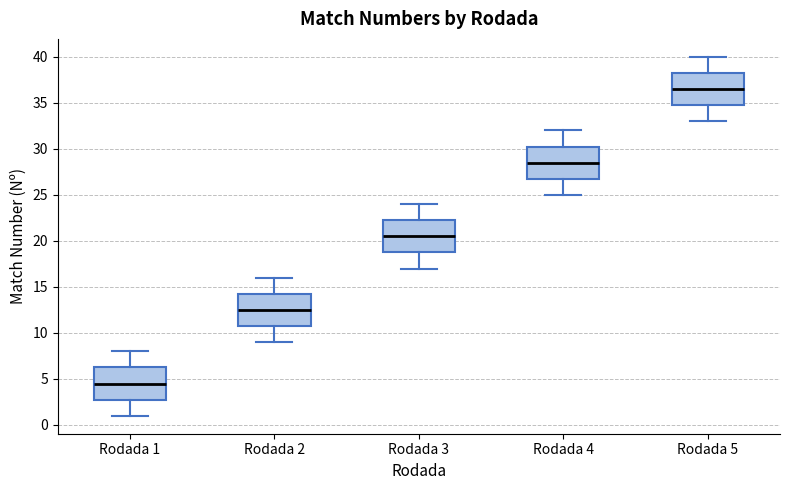

Reading left to right, read every box against the y-axis: the position of its median line, the range the box covers, and the ends of its whiskers. The values are not printed on the chart, so give them approximately, as read against the axis.

Rodada 1: median 4.5, box 3.0 to 6.5, whiskers 1.0 to 8.0
Rodada 2: median 12.5, box 11.0 to 14.5, whiskers 9.0 to 16.0
Rodada 3: median 20.5, box 19.0 to 22.5, whiskers 17.0 to 24.0
Rodada 4: median 28.5, box 27.0 to 30.5, whiskers 25.0 to 32.0
Rodada 5: median 36.5, box 35.0 to 38.5, whiskers 33.0 to 40.0